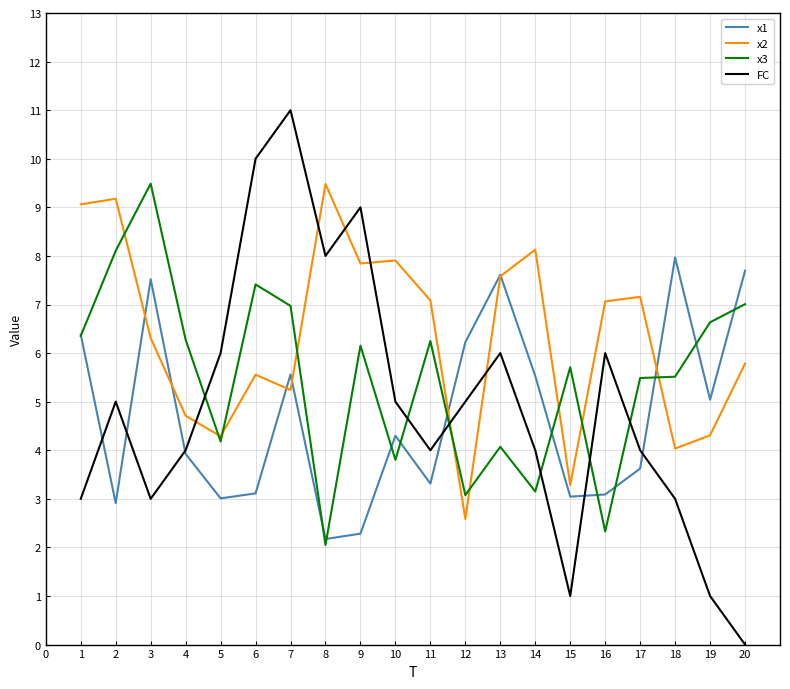

The x3 series shows 9.1 at 19. True or false?

False